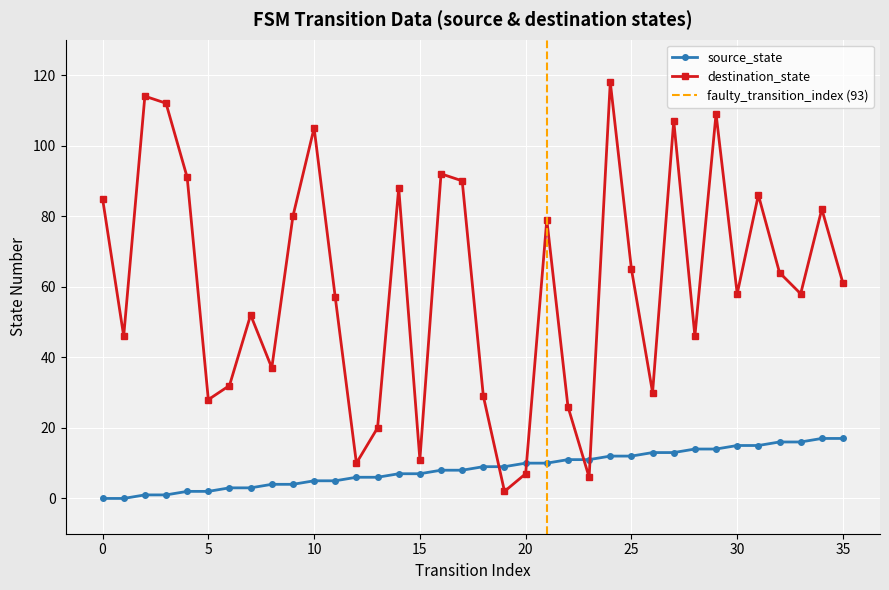

Reading left to right, transcribe all the data shown in this chart.

source_state: 0	0	1	1	2	2	3	3	4	4	5	5	6	6	7	7	8	8	9	9	10	10	11	11	12	12	13	13	14	14	15	15	16	16	17	17
destination_state: 85	46	114	112	91	28	32	52	37	80	105	57	10	20	88	11	92	90	29	2	7	79	26	6	118	65	30	107	46	109	58	86	64	58	82	61